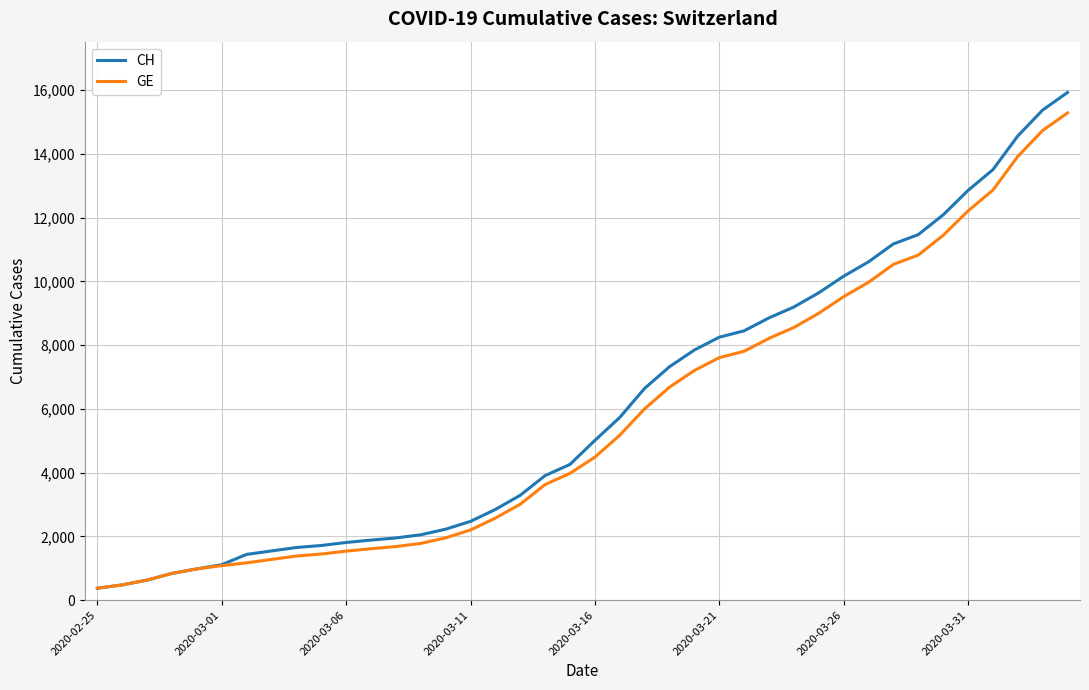

Which series has the largest range (max minus min)?

CH